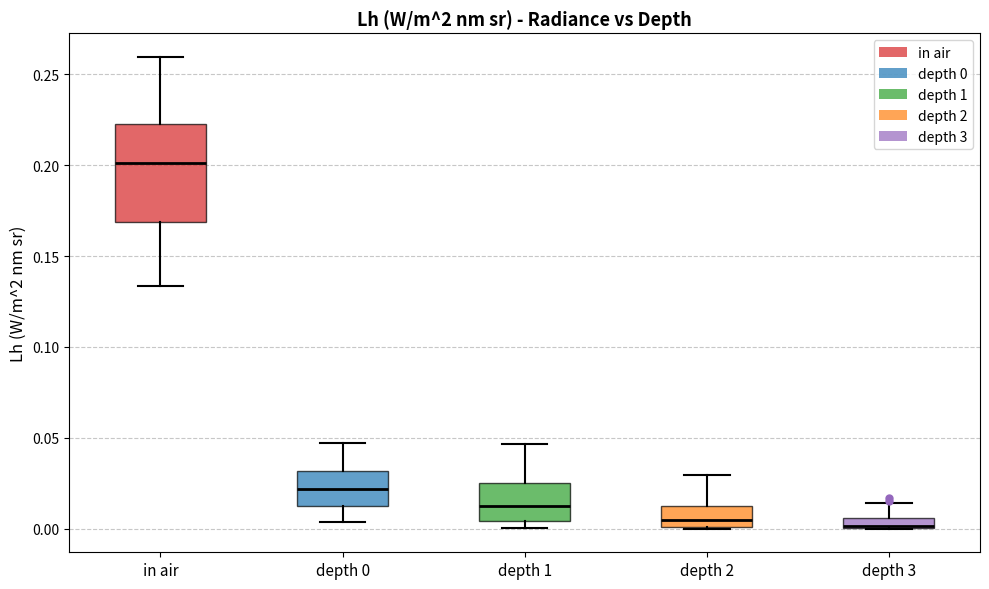

Where does the upper whisker of the box for depth 2 end on the y-axis? The values are not printed on the chart, so give them approximately, as read against the axis.

0.030